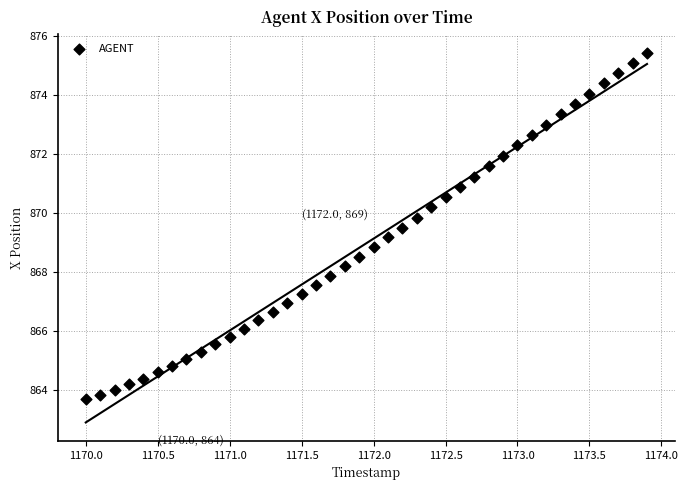

What is the range of Y values (max minus min)?

11.8